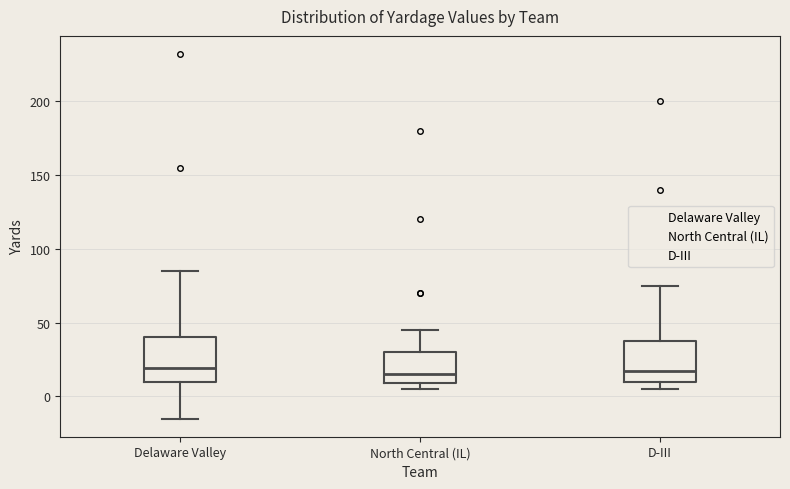

Reading left to right, transcribe this box plot: for each box, give where its median line is, the range the box spans, and where its two whiskers end, as read against the y-axis. The values are not printed on the chart, so give them approximately, as read against the axis.

Delaware Valley: median 20, box 10 to 40, whiskers -15 to 85
North Central (IL): median 15, box 10 to 30, whiskers 5 to 45
D-III: median 20, box 10 to 40, whiskers 5 to 75